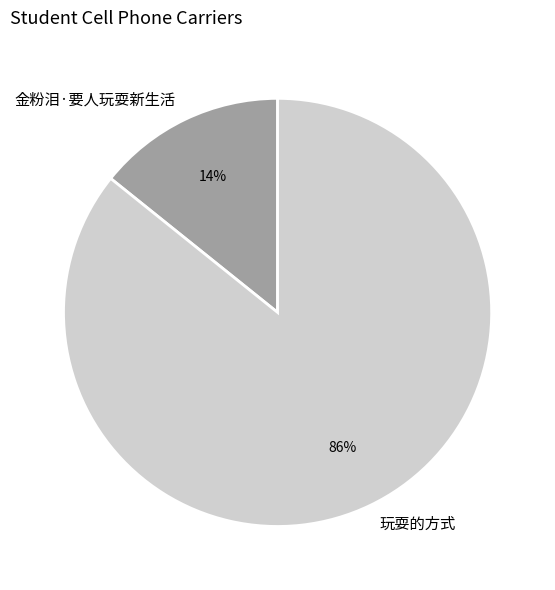

Combined, do 玩耍的方式 and 金粉泪·要人玩耍新生活 account for over 50%?

Yes